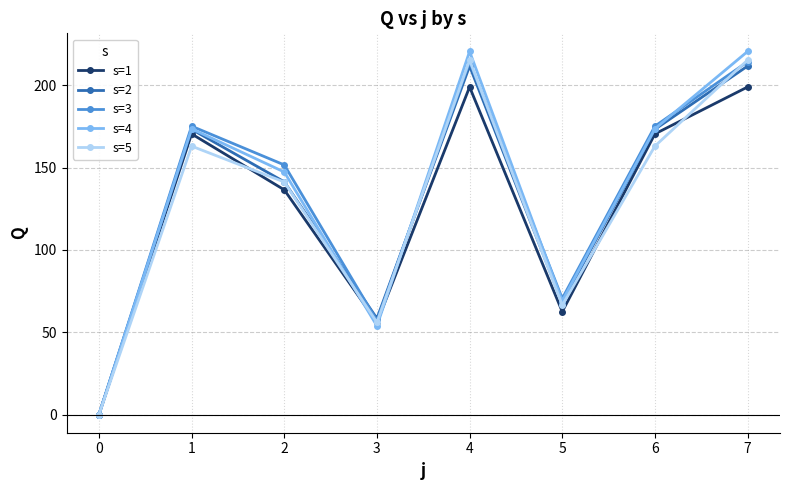

Does the chart have visible grid lines?

Yes